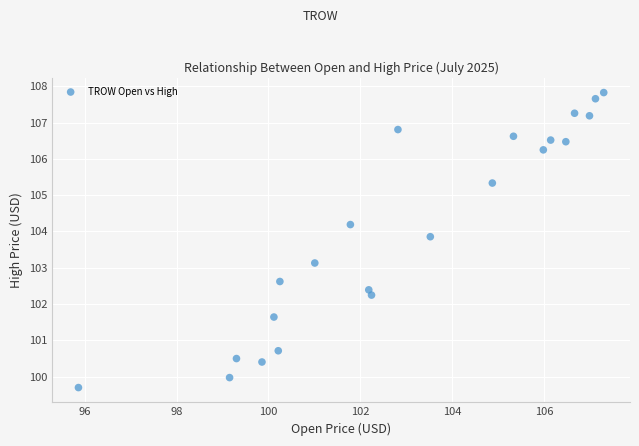

What Y value in the scatter plot is closest to 103?

103.1